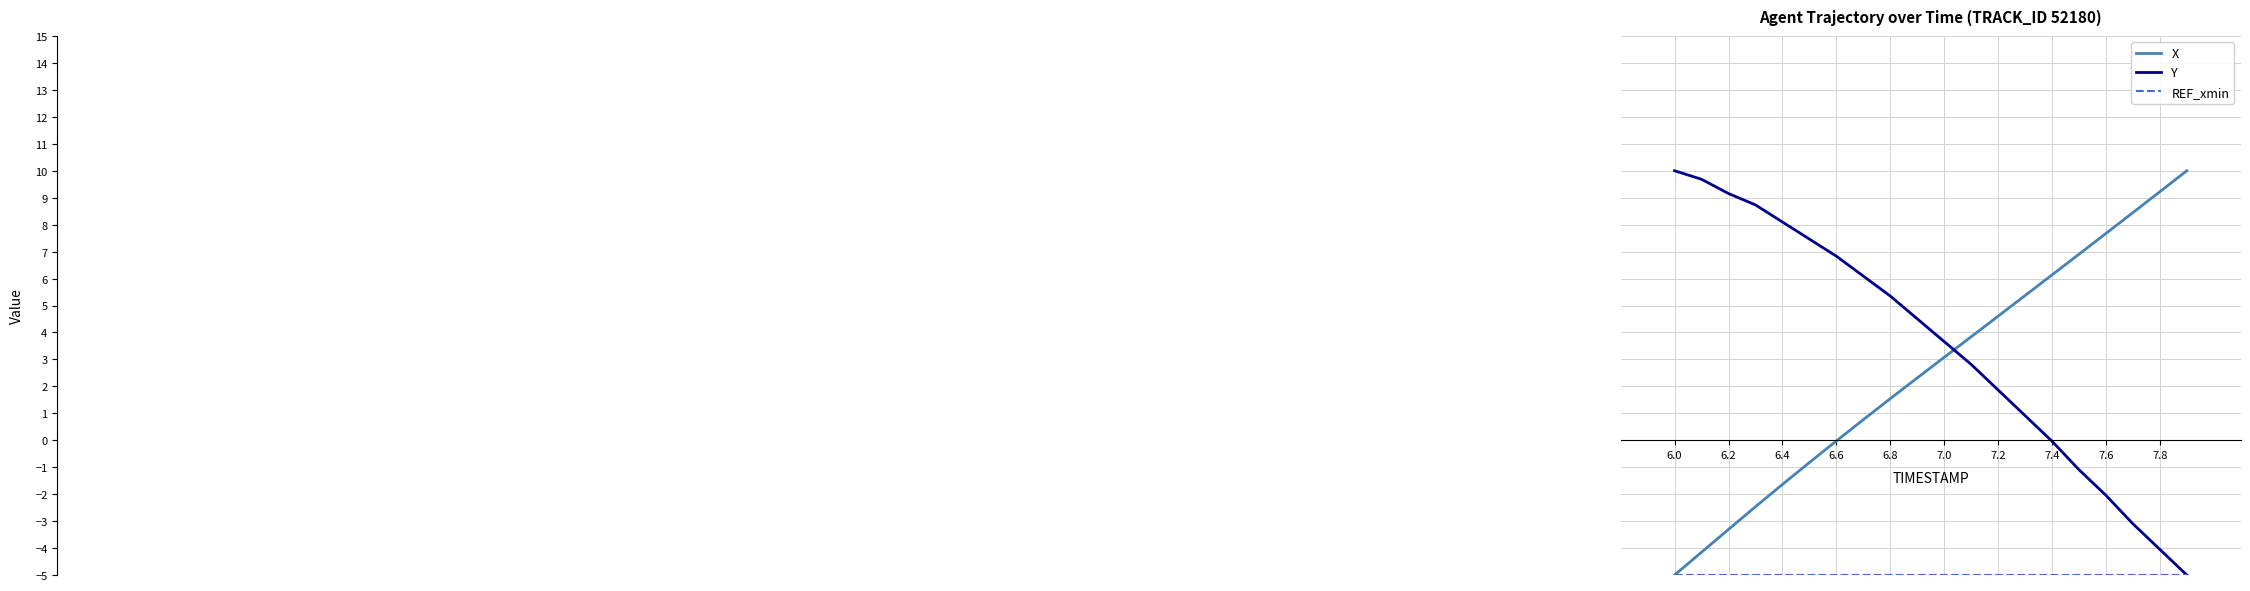

How many times do X and Y cross each other?

1